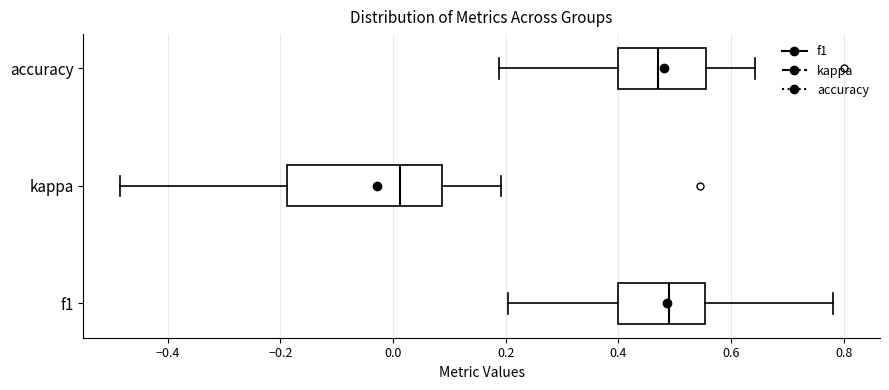

Where does the median line of the box for accuracy sit on the x-axis? The values are not printed on the chart, so give them approximately, as read against the axis.

0.48